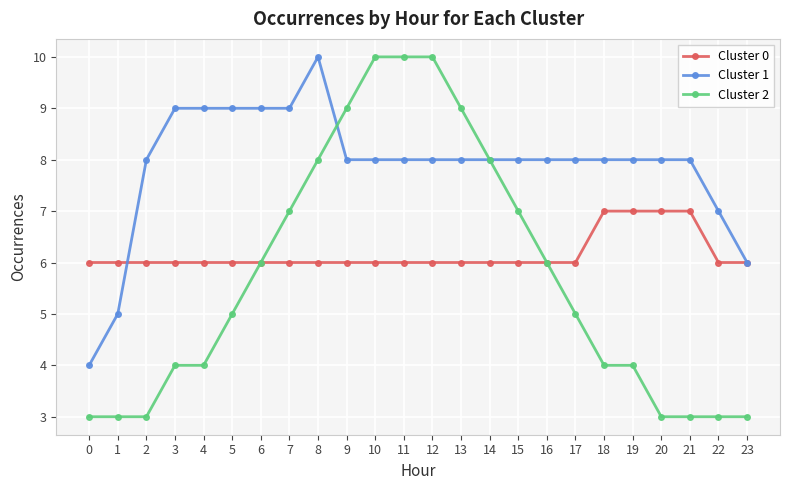

Between which two adjacent categories do Cluster 2 and Cluster 1 first intersect?

8 and 9